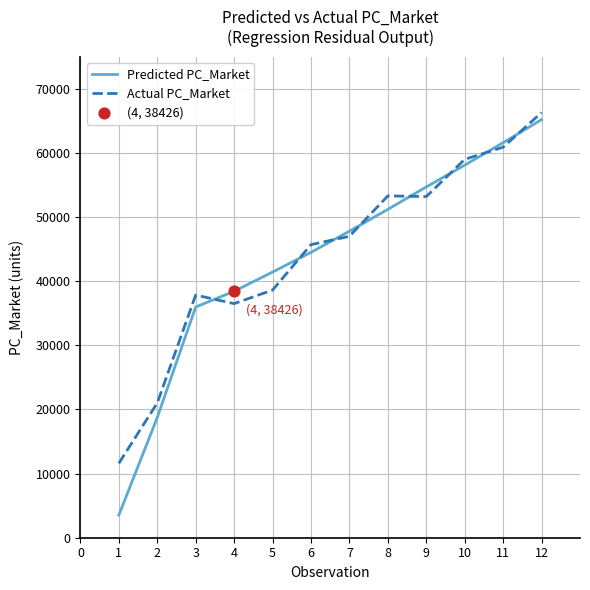

Is the value of Actual PC_Market at 9 greater than the value of Predicted PC_Market at 7?

Yes